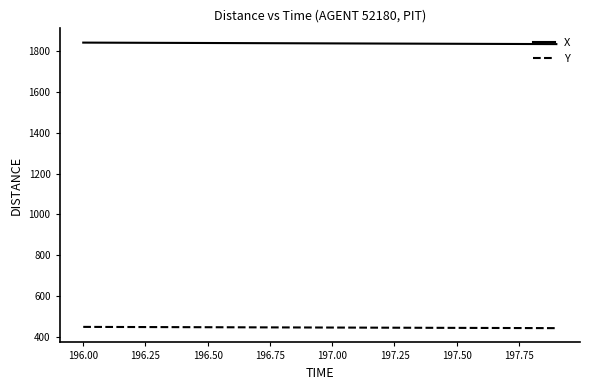

Which series has the largest total across all categories?

X